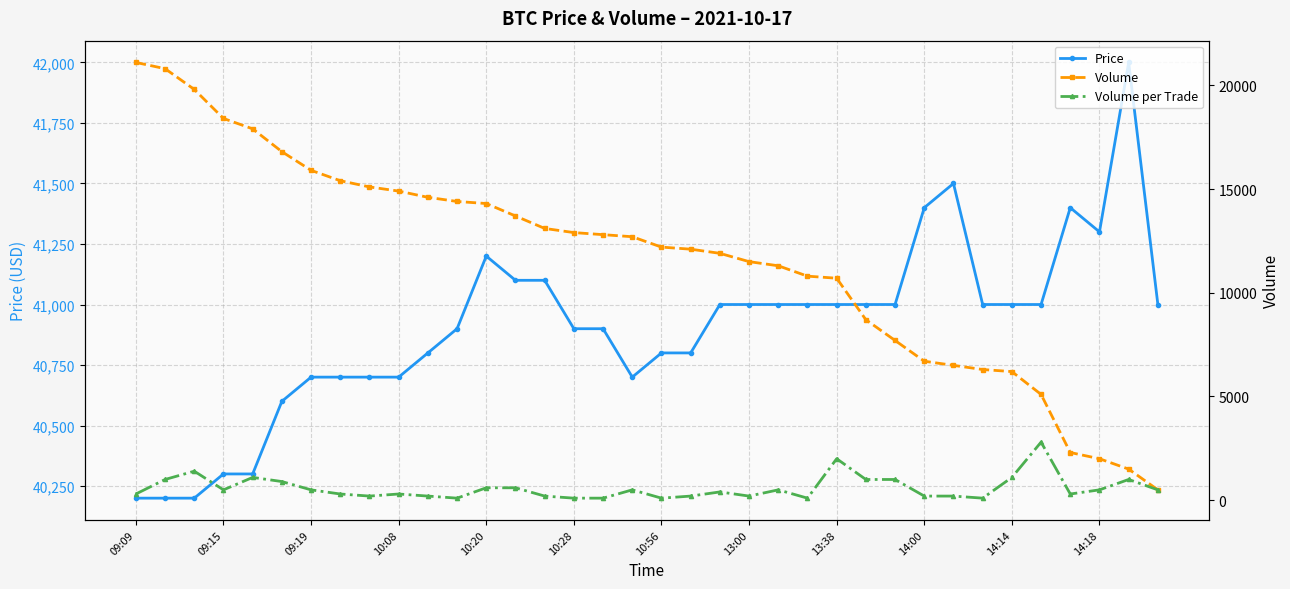

Count the number of data series in this chart.

3